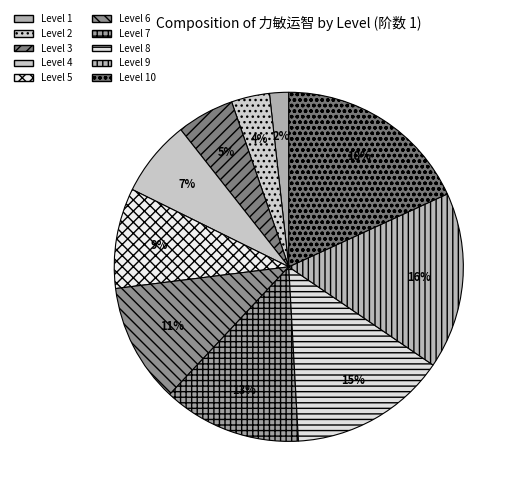

Is there any slice that represents more than half of the pie?

No